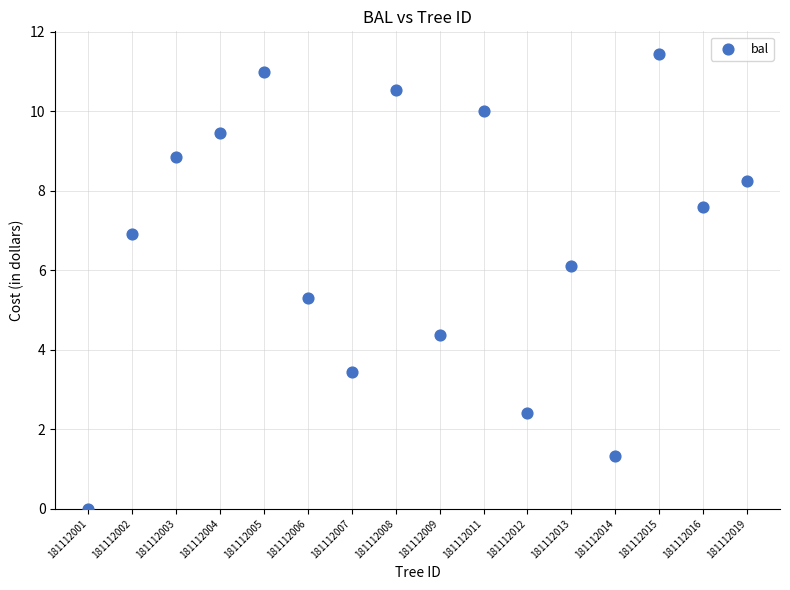

What is the range of Y values (max minus min)?

11.4